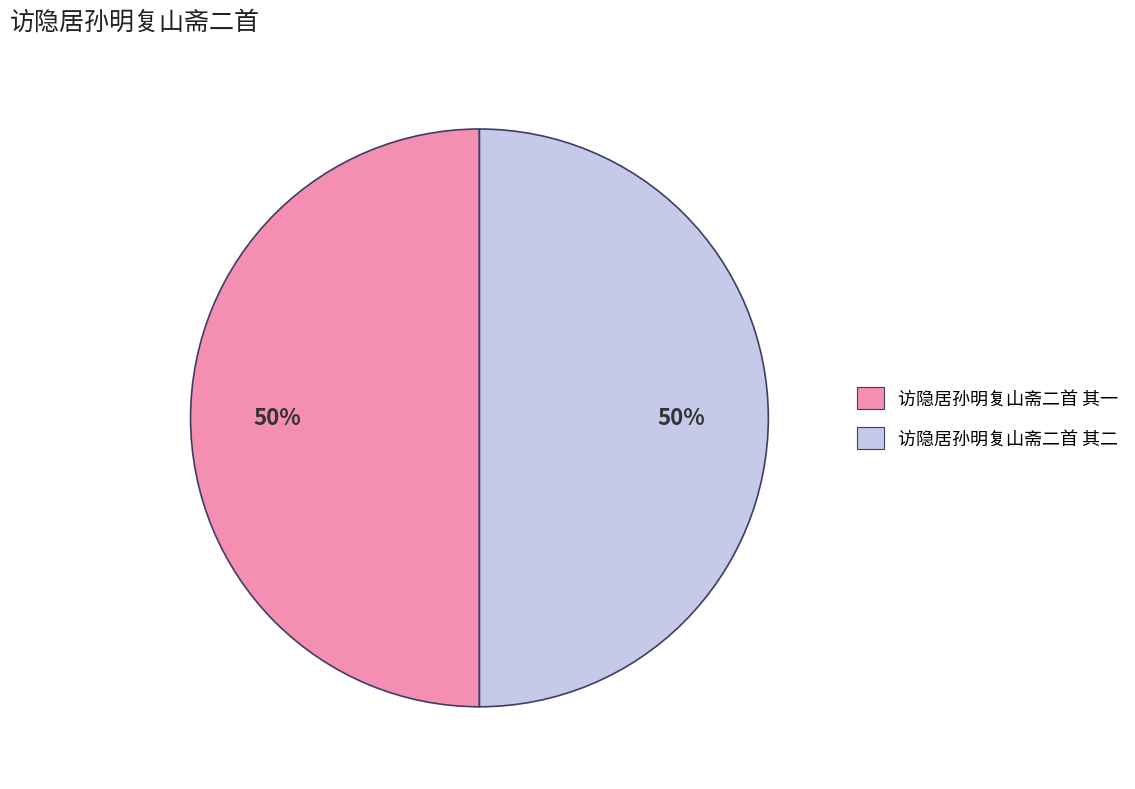

What percentage is the 访隐居孙明复山斋二首 其一 slice, to the nearest percent?

50%